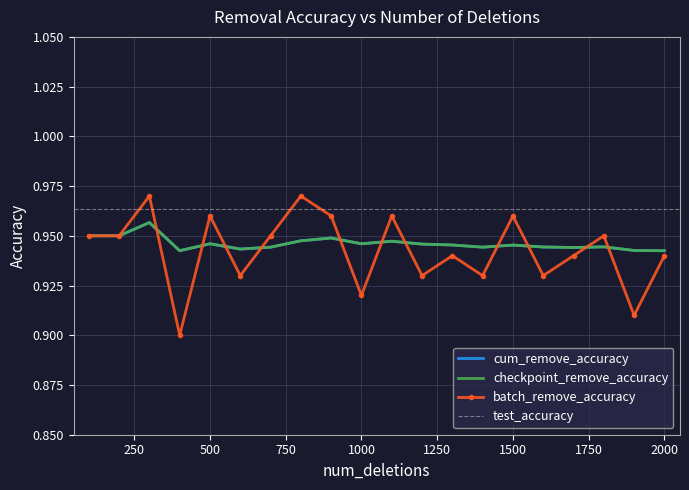

The checkpoint_remove_accuracy series shows 1.4 at 1000. True or false?

False